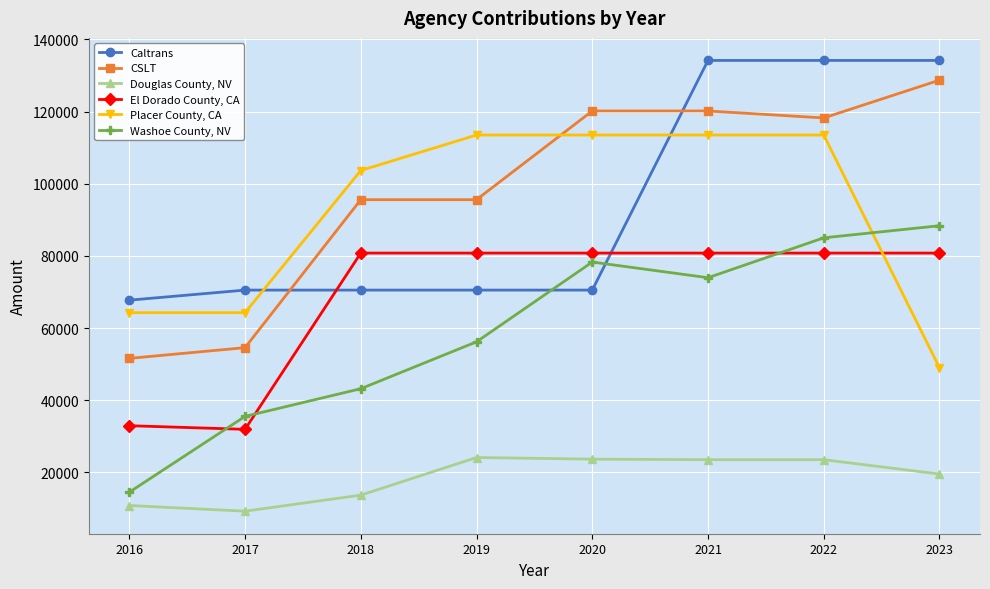

What is the difference between the second highest and second lowest values in the El Dorado County, CA series?

47844.5